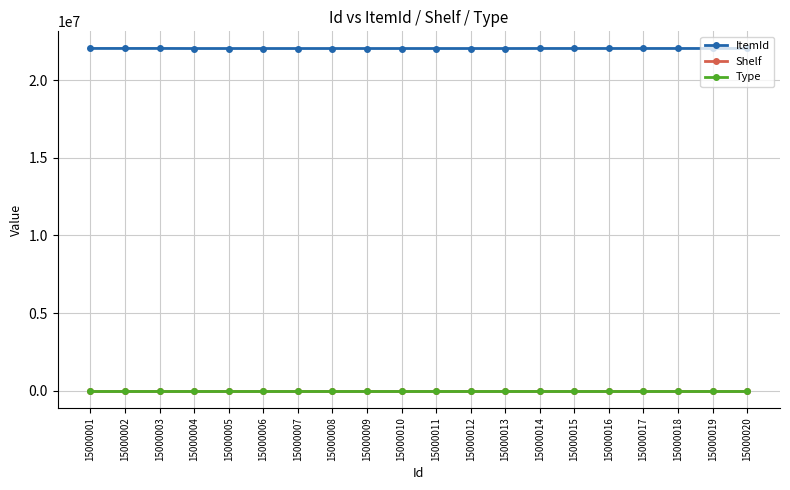

How many values in the ItemId series are below 22033001?

10